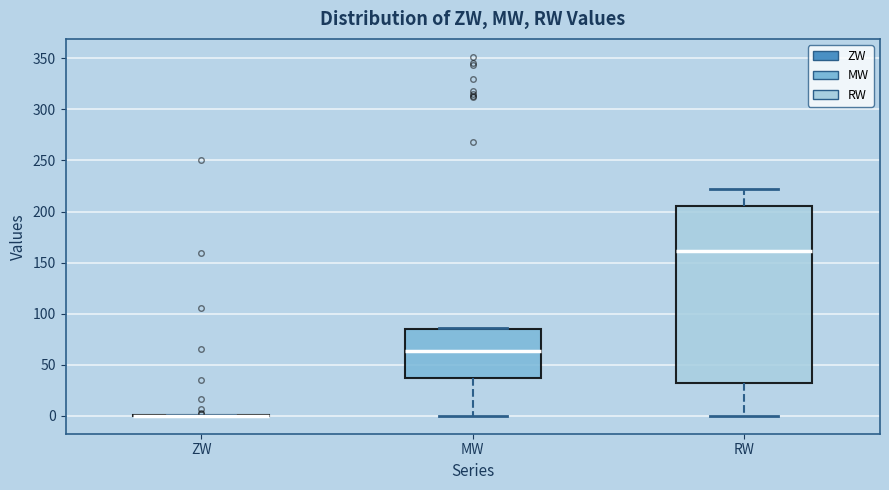

Where does the median line of the box for MW sit on the y-axis? The values are not printed on the chart, so give them approximately, as read against the axis.

65